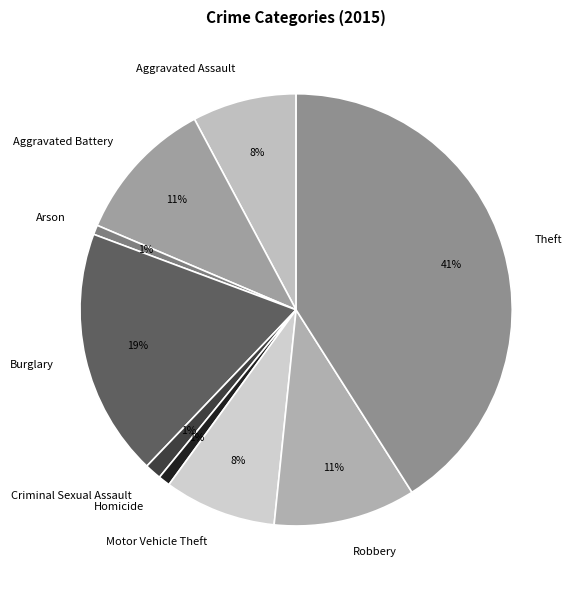

True or false: Aggravated Assault accounts for 1% of the total.

False